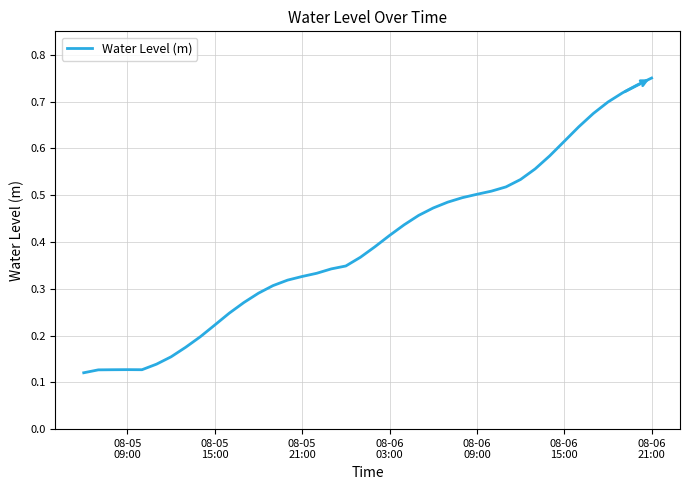

Is this an area chart (filled region under the line)?

No